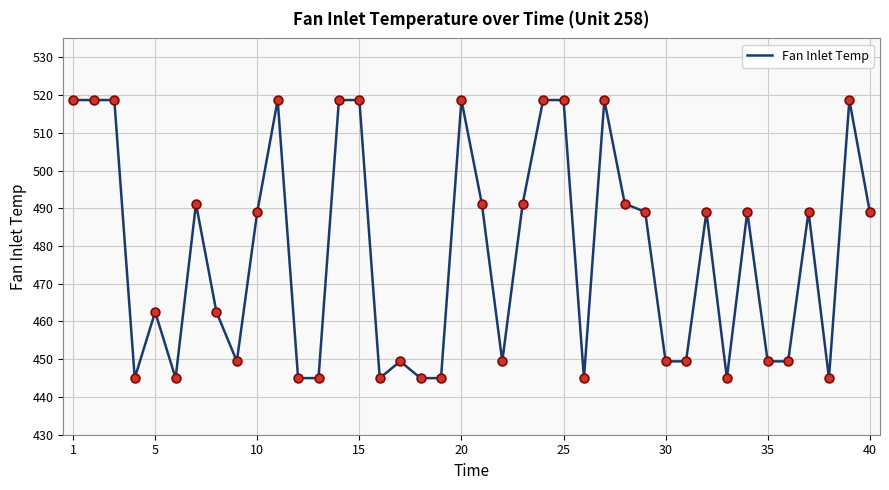

What is the minimum value shown in the chart?

445.0